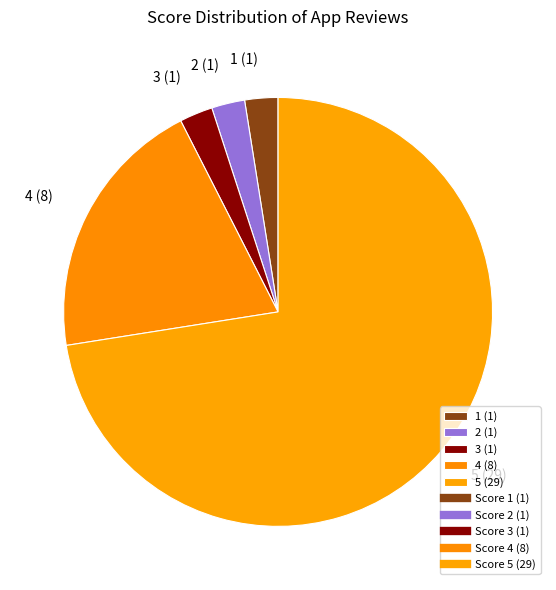

Is the sum of 5 (29) and 2 (1) greater than half?

Yes